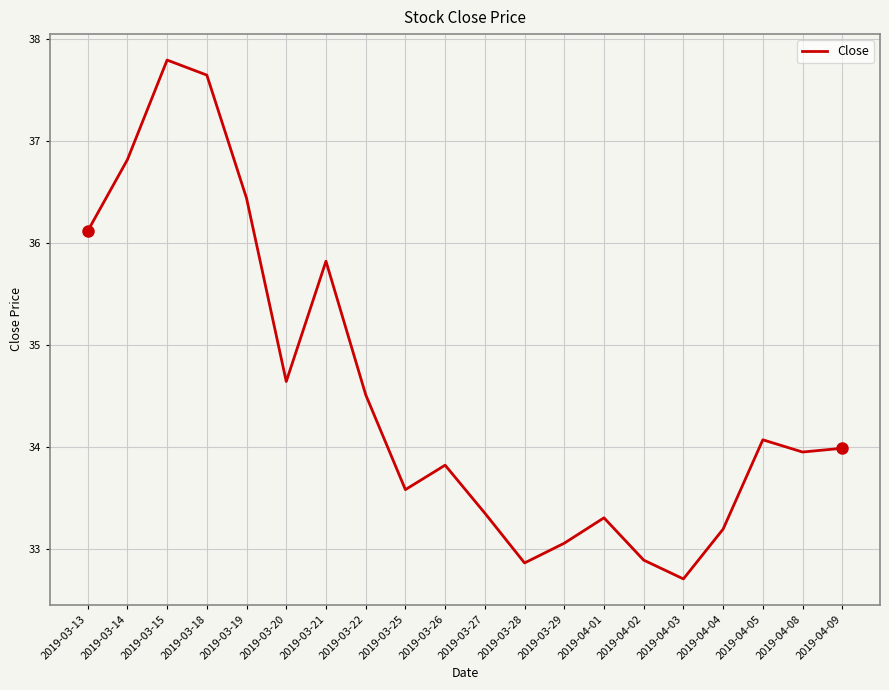

Is it true that the value at 2019-04-09 is 14.3?

False